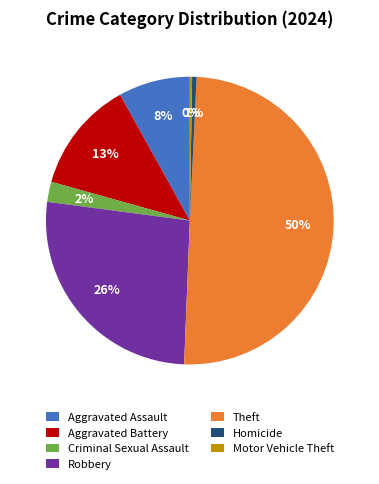

To the nearest percent, what percentage of the pie is Robbery?

26%